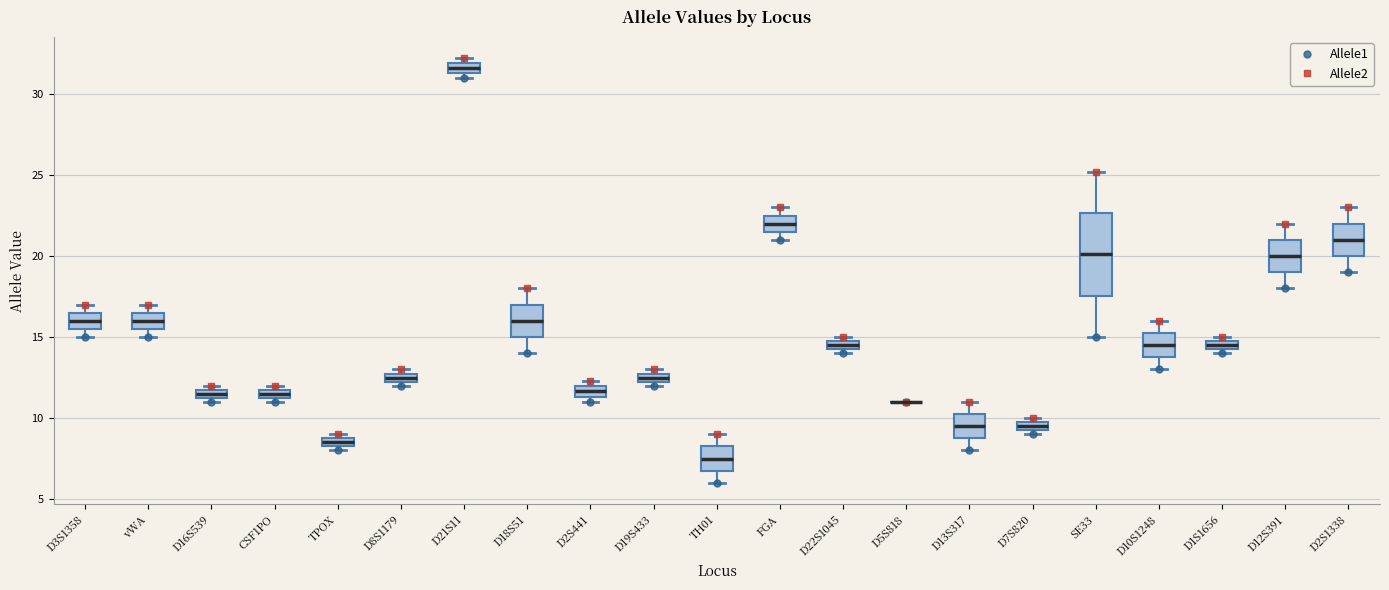

Where is the lower edge of the box for D2S1338 on the y-axis? The values are not printed on the chart, so give them approximately, as read against the axis.

20.0